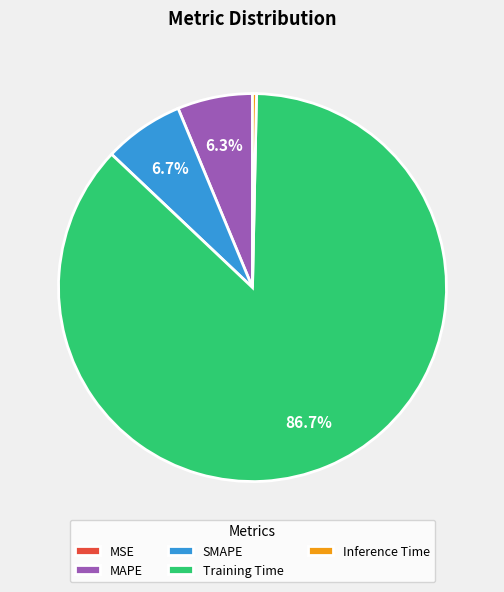

Which has a higher value, SMAPE or Inference Time?

SMAPE